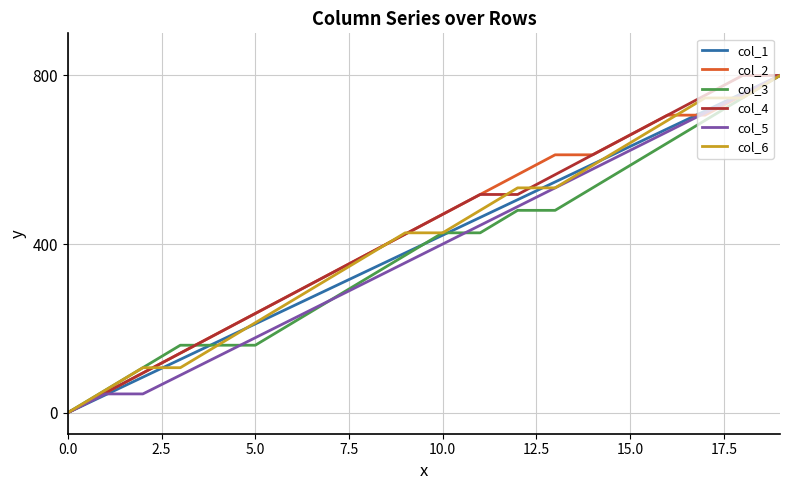

What is the maximum value for col_2?

800.0